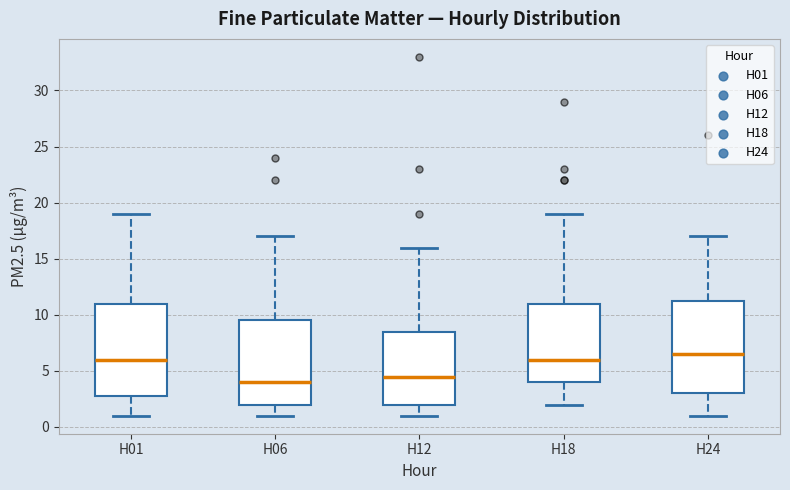

Which box has the lowest median line?

H06